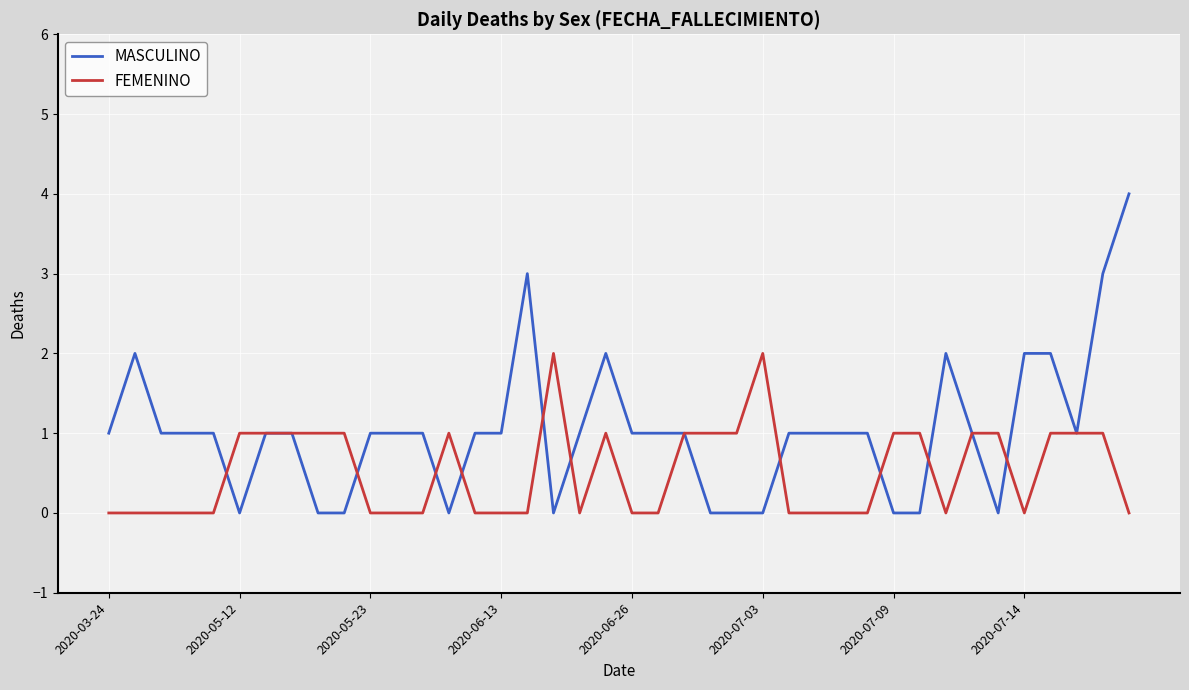

List the series in order of their peak value, highest first.

MASCULINO, FEMENINO